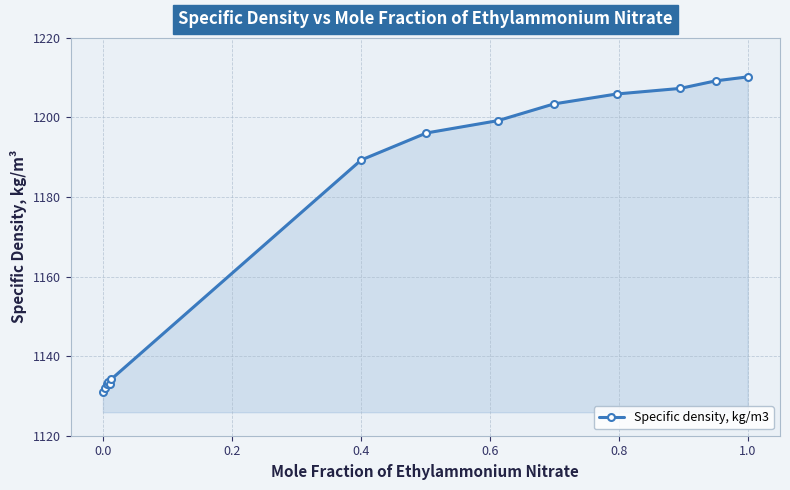

What is the greatest value displayed?

1210.2